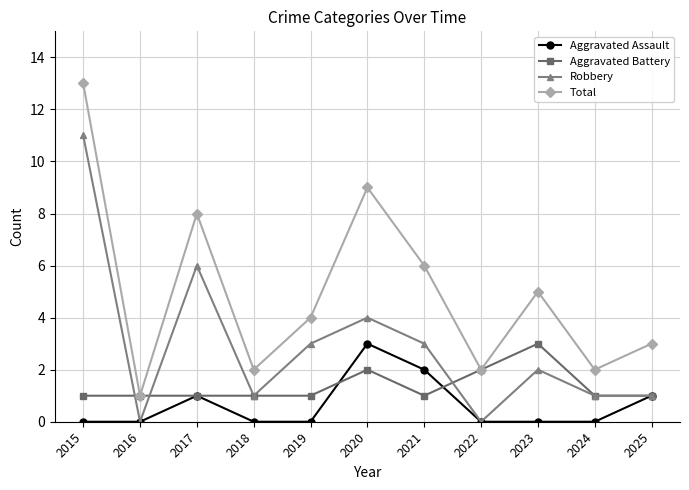

Which series has the largest range (max minus min)?

Total